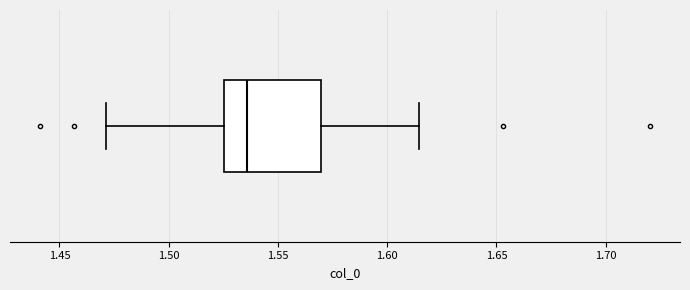

Where does the median line of the box sit on the x-axis? The values are not printed on the chart, so give them approximately, as read against the axis.

1.535